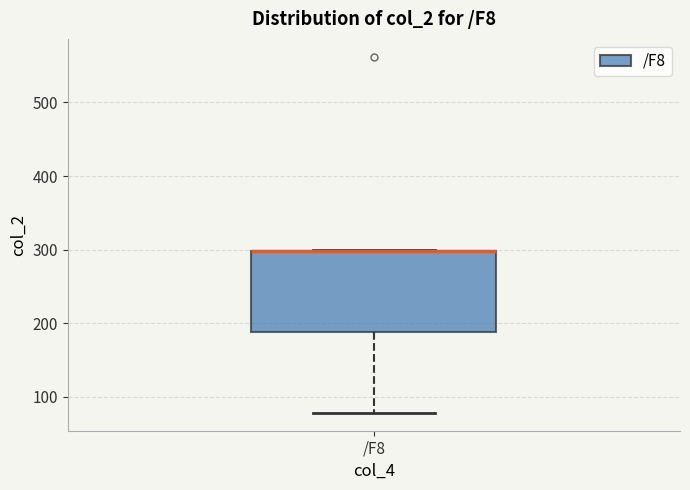

Read this box plot against the y-axis: the position of the median line, the range covered by the box, and the ends of both whiskers. The values are not printed on the chart, so give them approximately, as read against the axis.

median 300 (drawn on the box's upper edge), box 190 to 300, whiskers 80 to 300